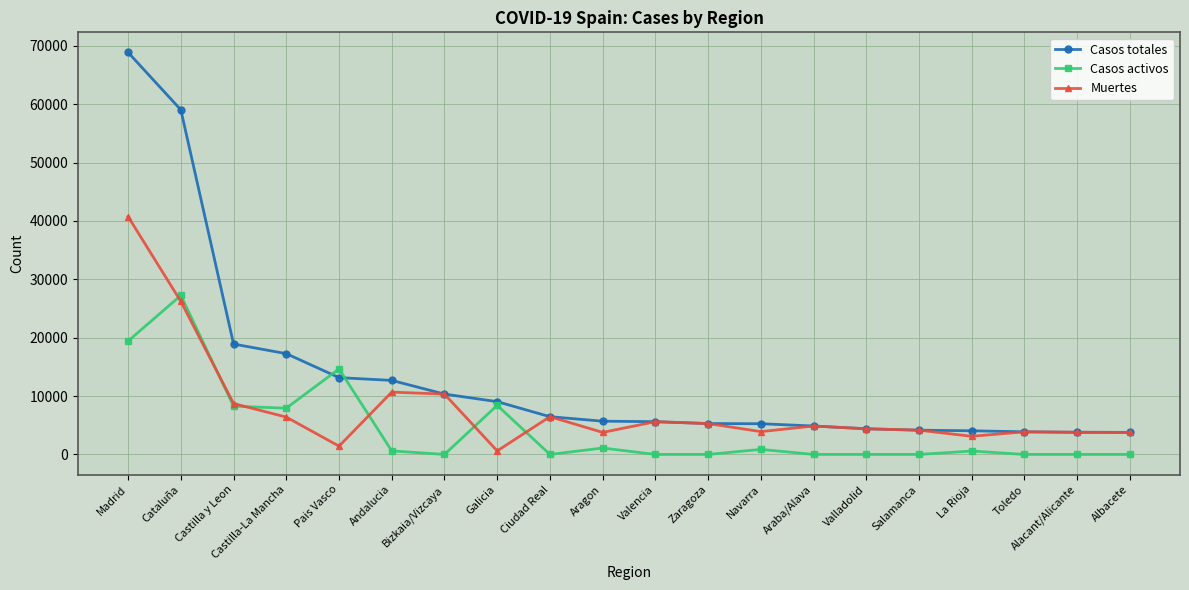

At which label is Casos activos closest to 13614?

Pais Vasco